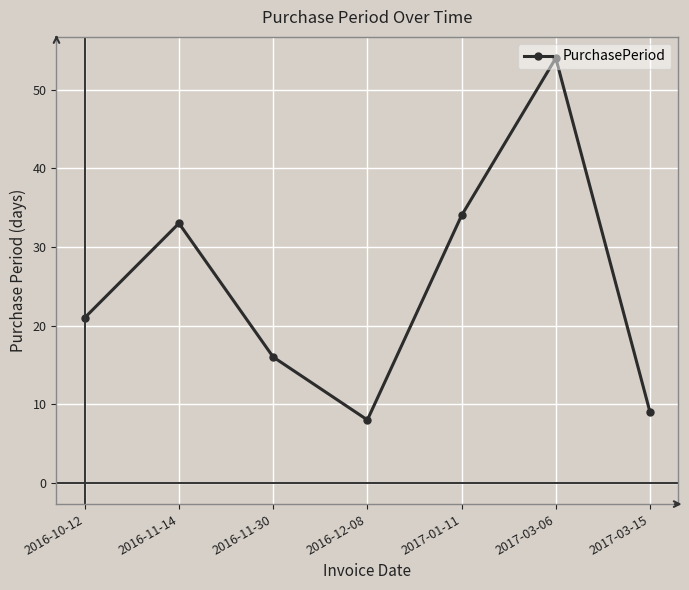

What is the sum of the values at 2016-10-12 and 2017-01-11?

55